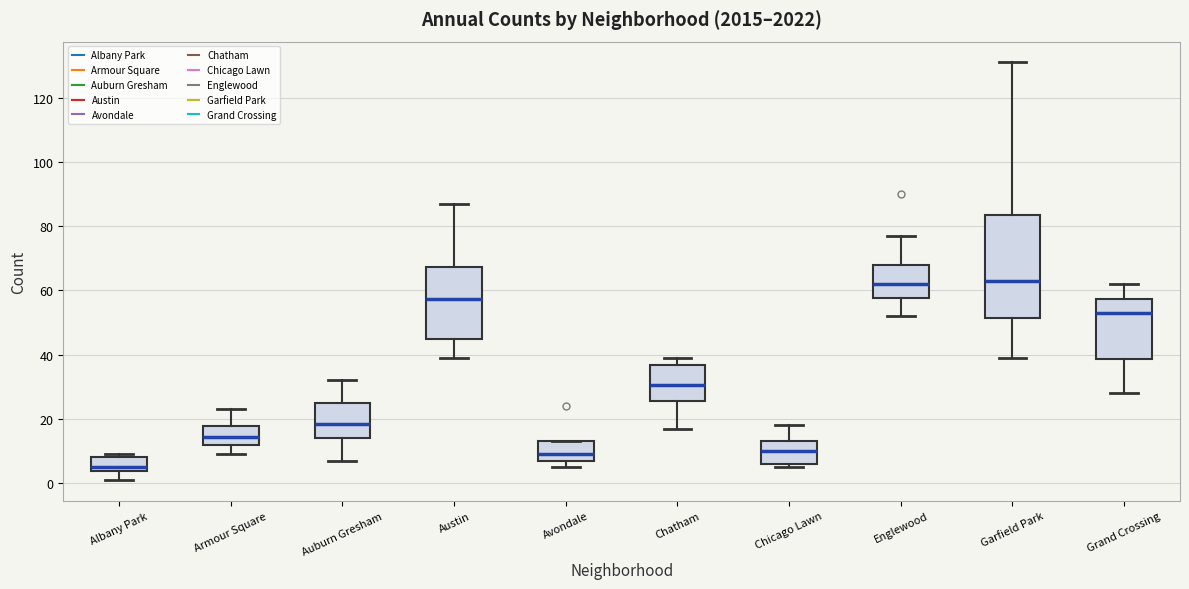

Which box's median line is the lowest?

Albany Park